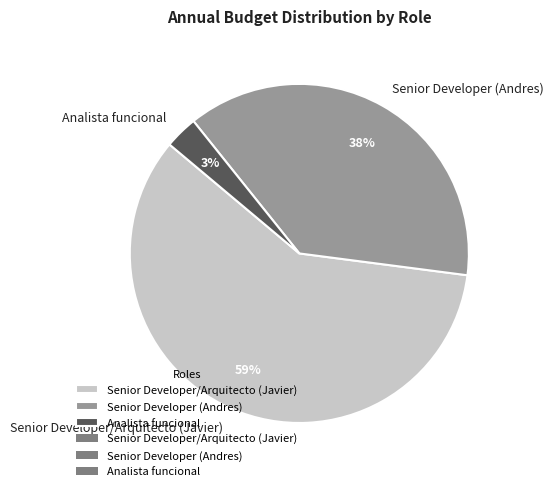

To the nearest percent, what portion does Senior Developer (Andres) represent?

38%